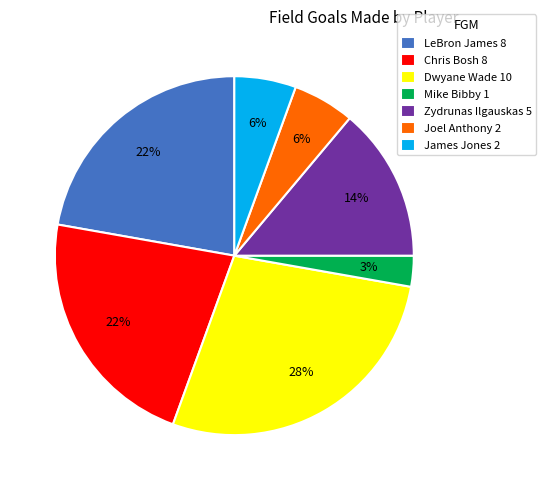

The Mike Bibby slice represents 3% of the pie. True or false?

True